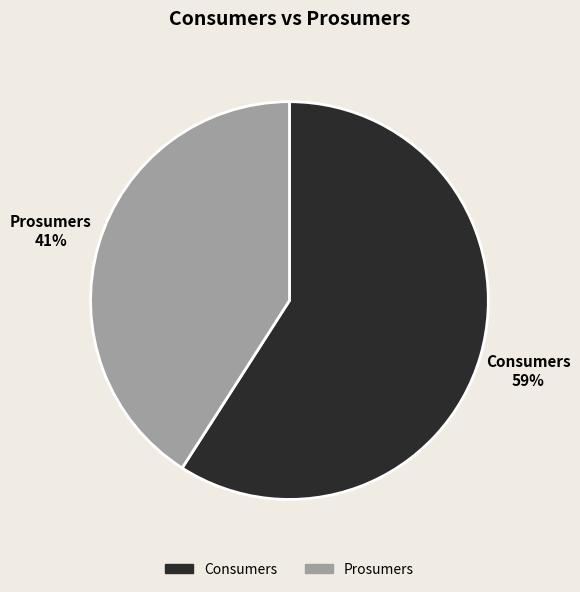

Between Prosumers and Consumers, which is larger?

Consumers